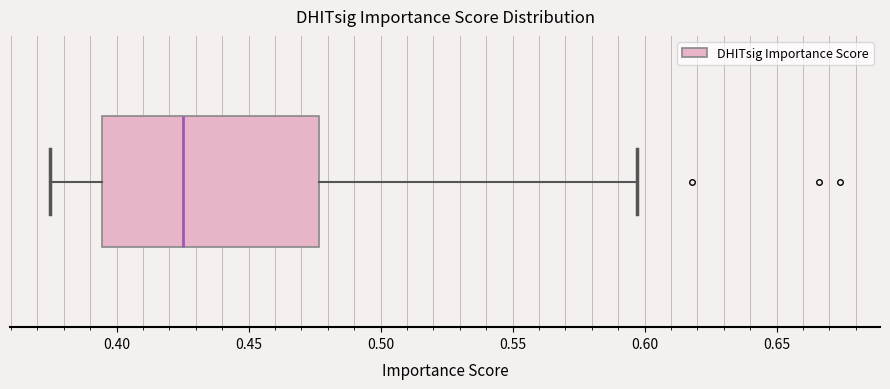

Read this box plot against the x-axis: the position of the median line, the range covered by the box, and the ends of both whiskers. The values are not printed on the chart, so give them approximately, as read against the axis.

median 0.425, box 0.395 to 0.475, whiskers 0.375 to 0.595